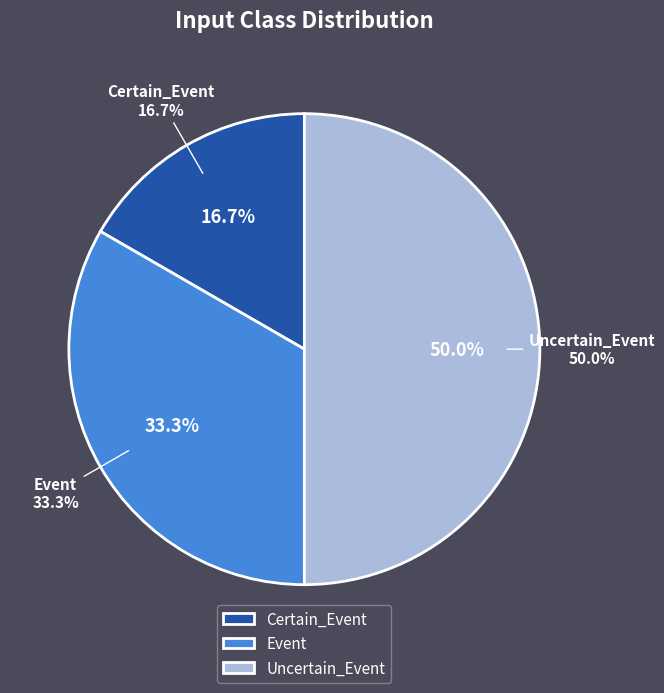

Rank the categories by value from lowest to highest.

Certain_Event, Event, Uncertain_Event